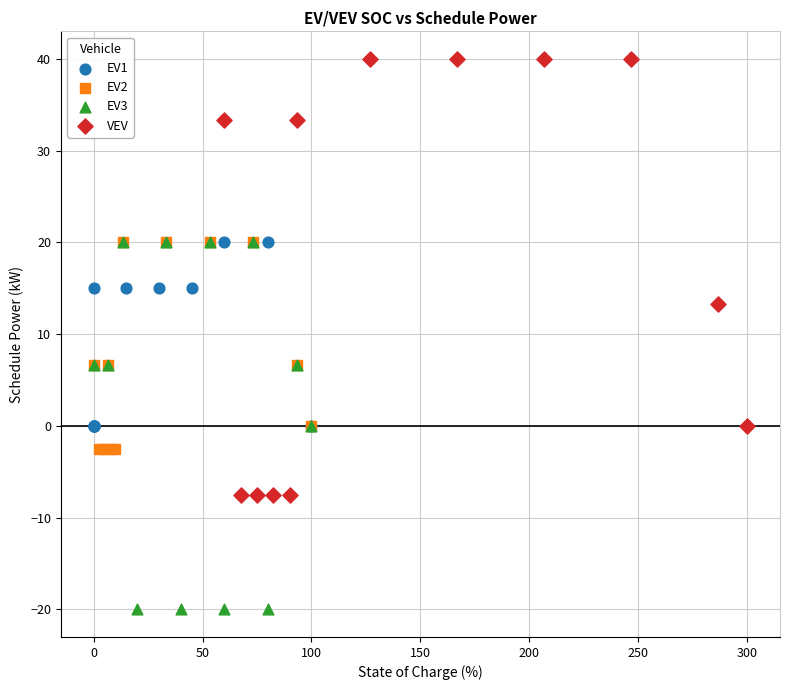

Which series contains the highest Y value?

VEV